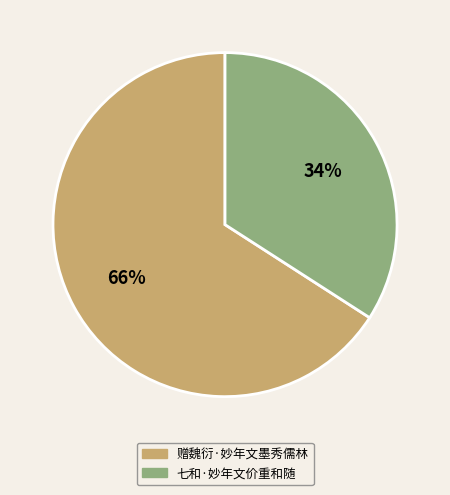

Which slice is the smallest?

七和·妙年文价重和随